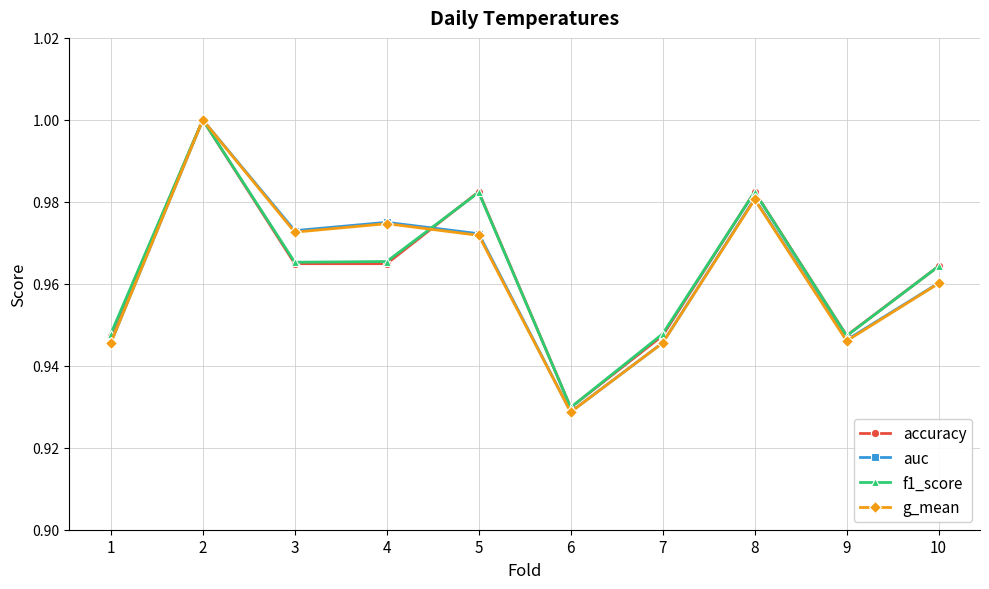

Which label corresponds to the smallest value in the chart?

6